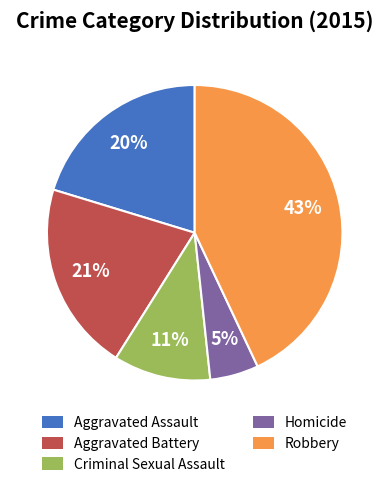

Is the sum of Aggravated Assault and Homicide greater than half?

No